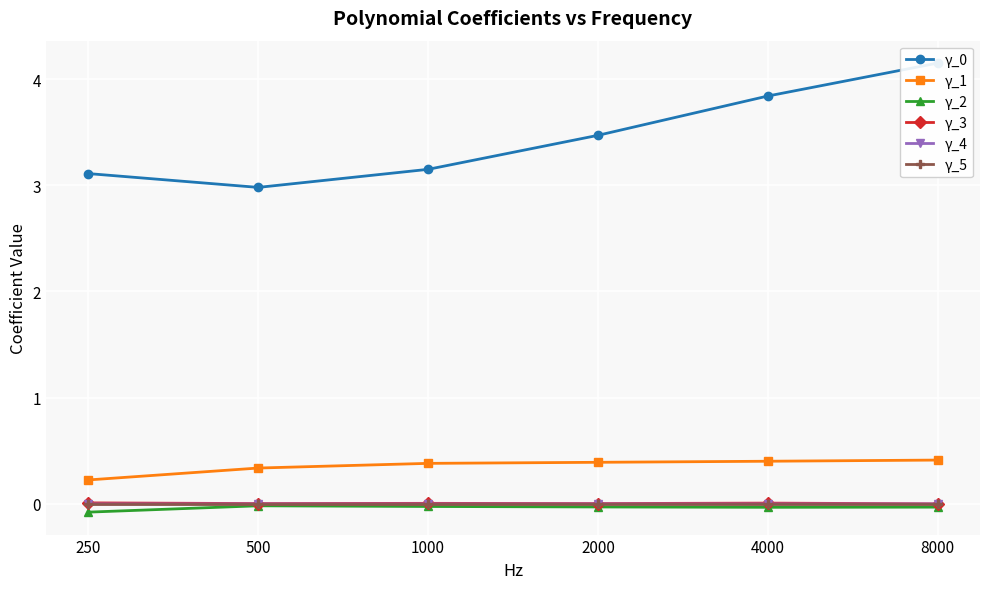

Which series has the largest total across all categories?

γ_0